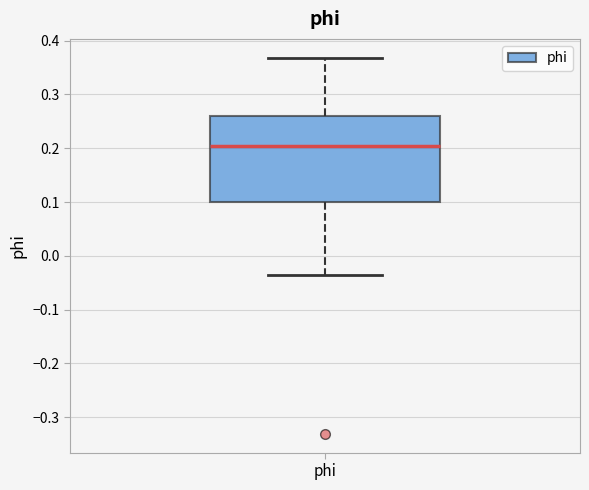

Read this box plot against the y-axis: the position of the median line, the range covered by the box, and the ends of both whiskers. The values are not printed on the chart, so give them approximately, as read against the axis.

median 0.20, box 0.10 to 0.26, whiskers -0.03 to 0.37